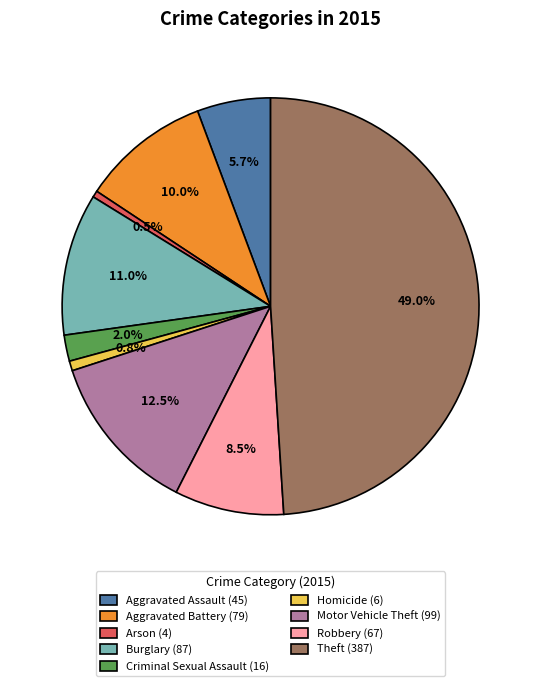

To the nearest percent, what is the difference between the largest and smallest slice percentages?

48%